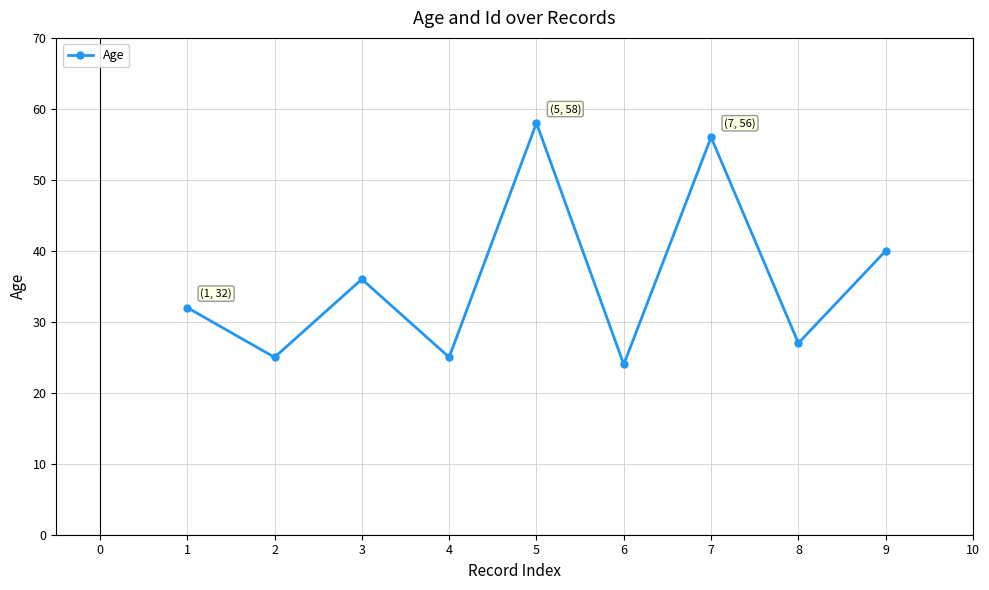

What is the average value?

36